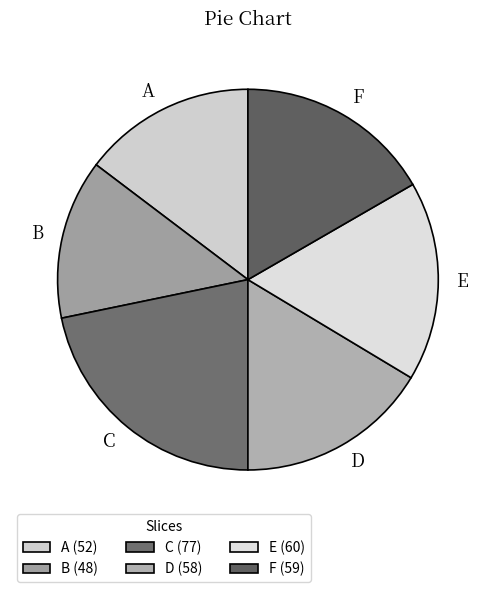

Does any single category account for the majority?

No